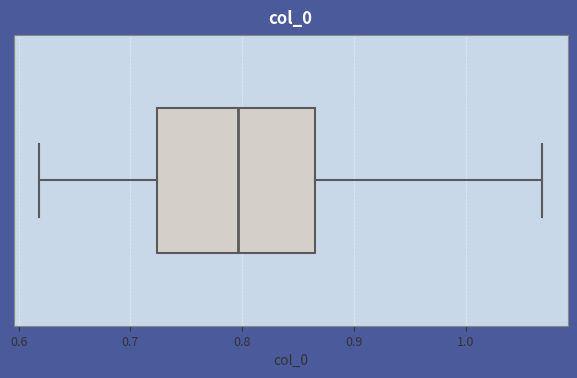

Read this box plot against the x-axis: the position of the median line, the range covered by the box, and the ends of both whiskers. The values are not printed on the chart, so give them approximately, as read against the axis.

median 0.80, box 0.72 to 0.86, whiskers 0.62 to 1.07